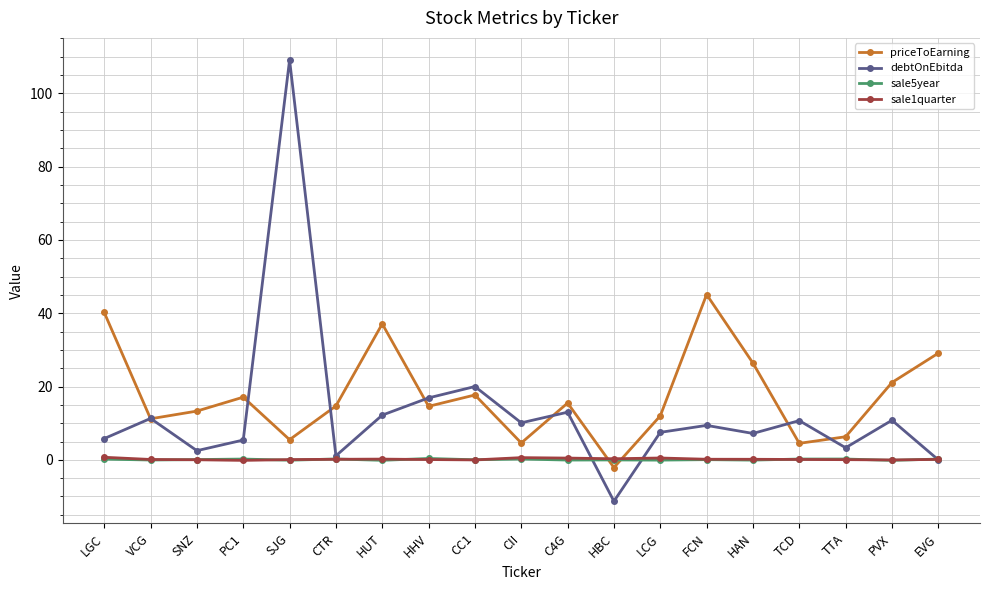

Which category has the highest value across all series?

SJG